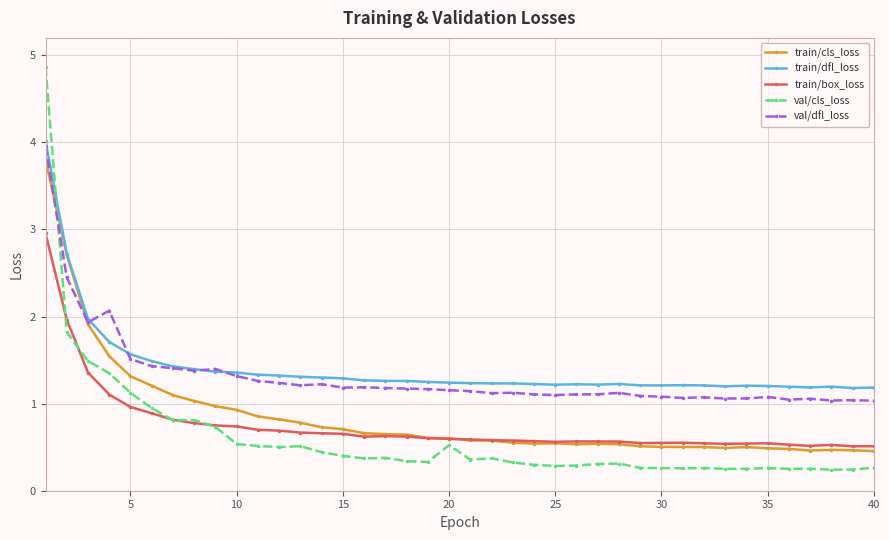

What is the value of the val/dfl_loss point at the 20th from the left?

1.2